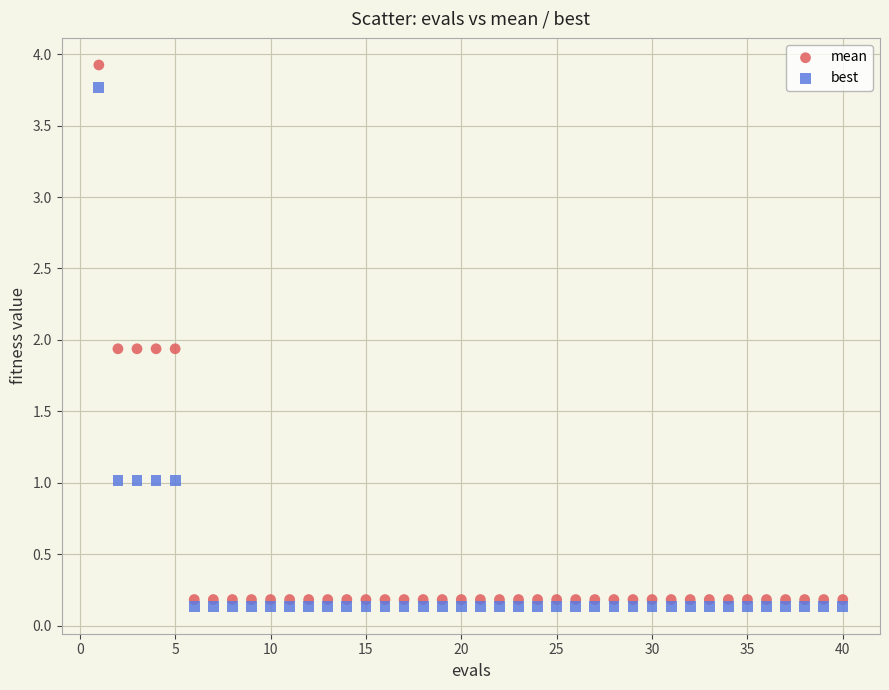

Across all data points, what is the range of X values (max minus min)?

39.0